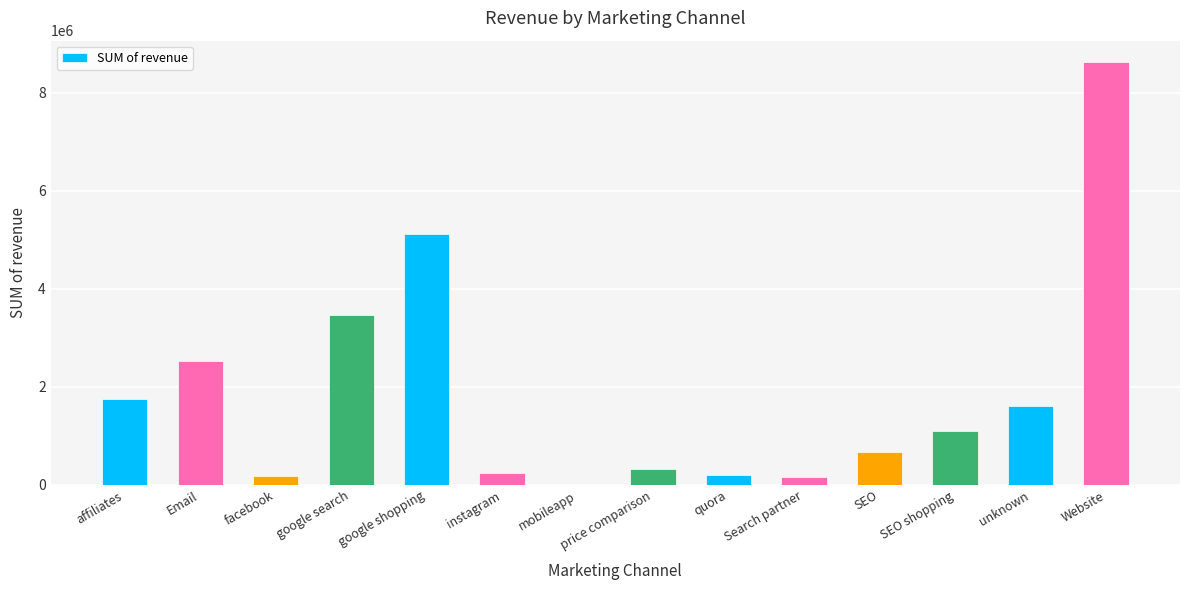

Which category has the highest value across all series?

Website